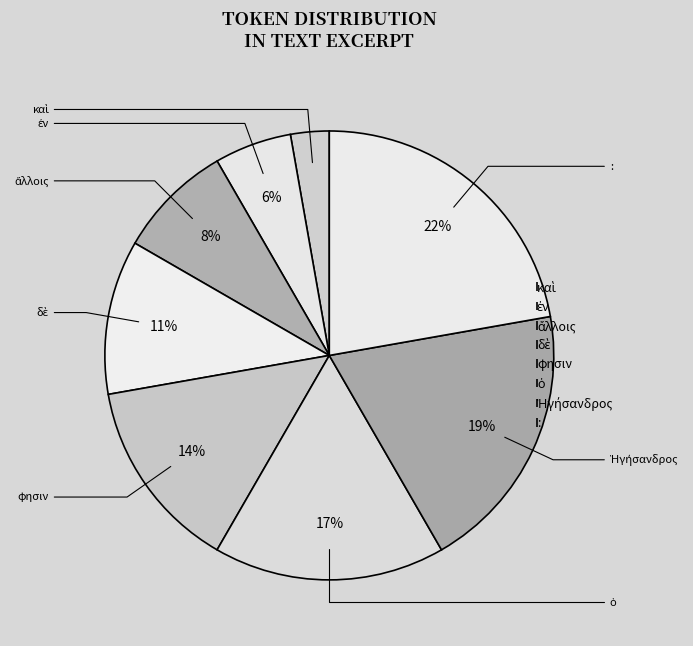

What is the total percentage of καὶ and ὁ?

19.4%